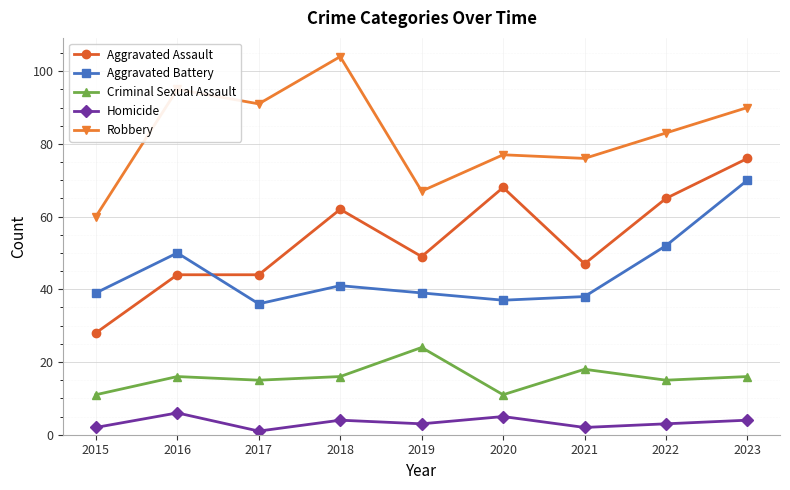

Which series has the largest total across all categories?

Robbery